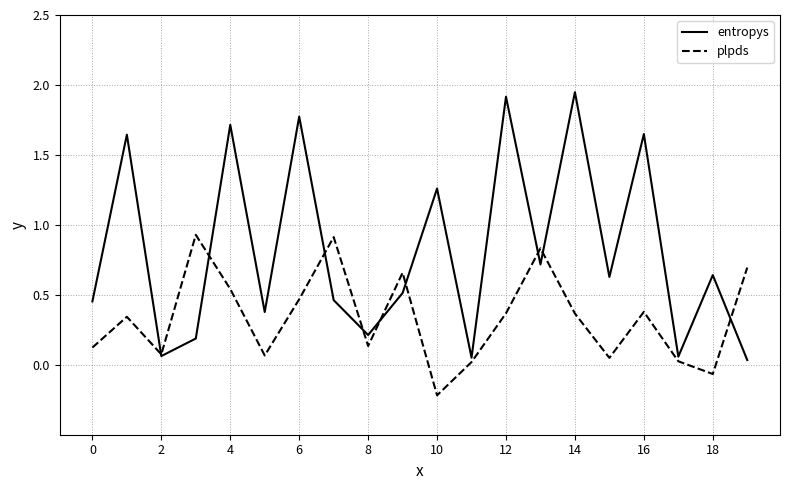

Rank the series by their maximum value, from highest to lowest.

entropys, plpds